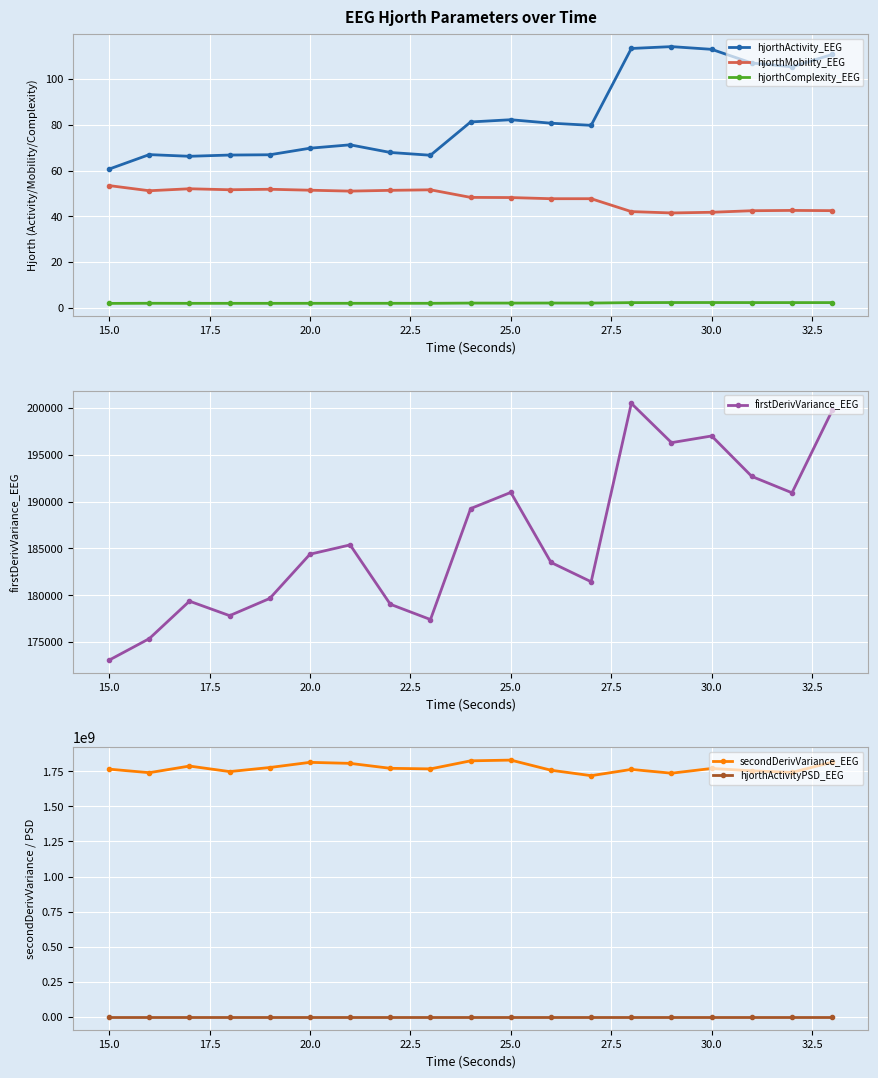

The hjorthActivity_EEG series shows 69.8 at 20.0. True or false?

True